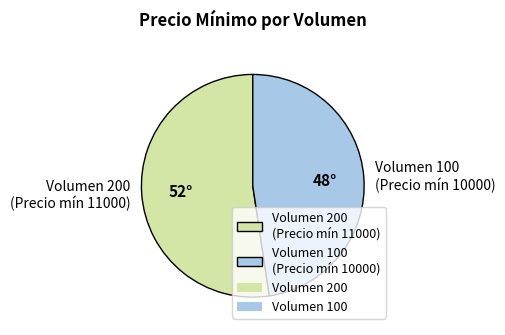

Approximately how many times larger is the value at Volumen 100 (Precio mín 10000) compared to Volumen 200 (Precio mín 11000)?

0.9